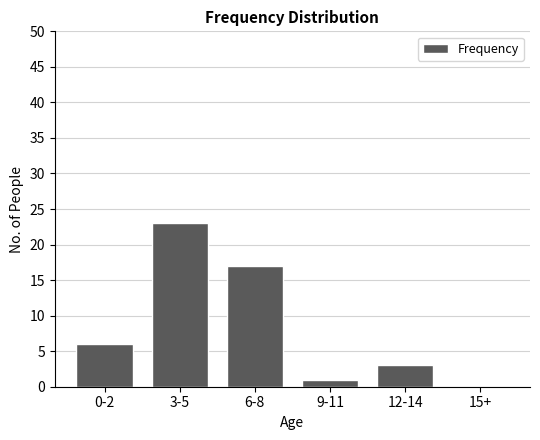

True or false: the data shows 39 at 3-5.

False